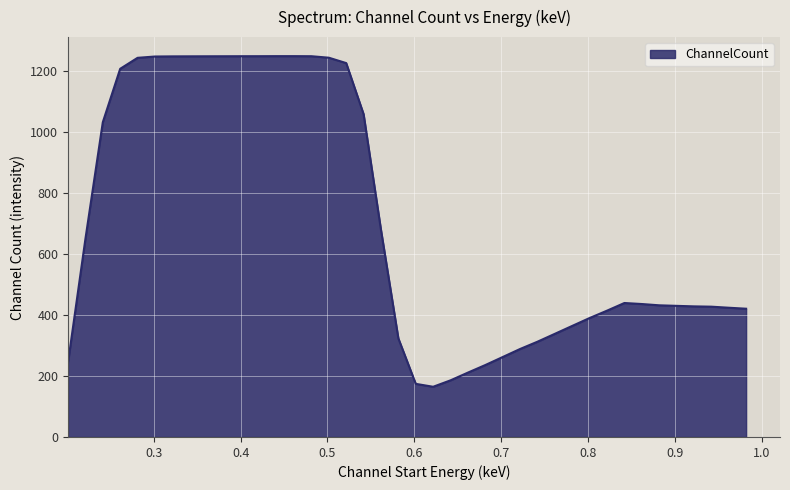

What is the minimum value shown in the chart?

164.4